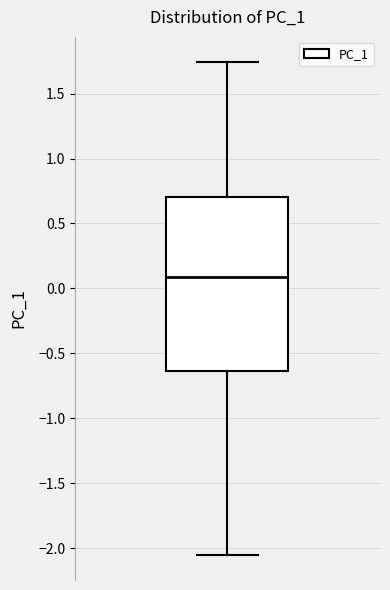

Read this box plot against the y-axis: the position of the median line, the range covered by the box, and the ends of both whiskers. The values are not printed on the chart, so give them approximately, as read against the axis.

median 0.10, box -0.65 to 0.70, whiskers -2.05 to 1.75